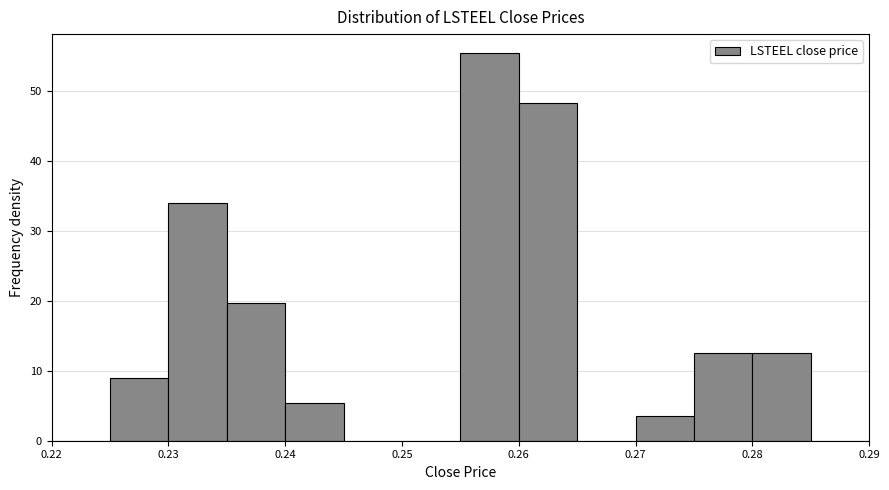

How tall is the bar that spans 0.270 to 0.275 on the x-axis? The values are not printed on the chart, so give them approximately, as read against the axis.

4